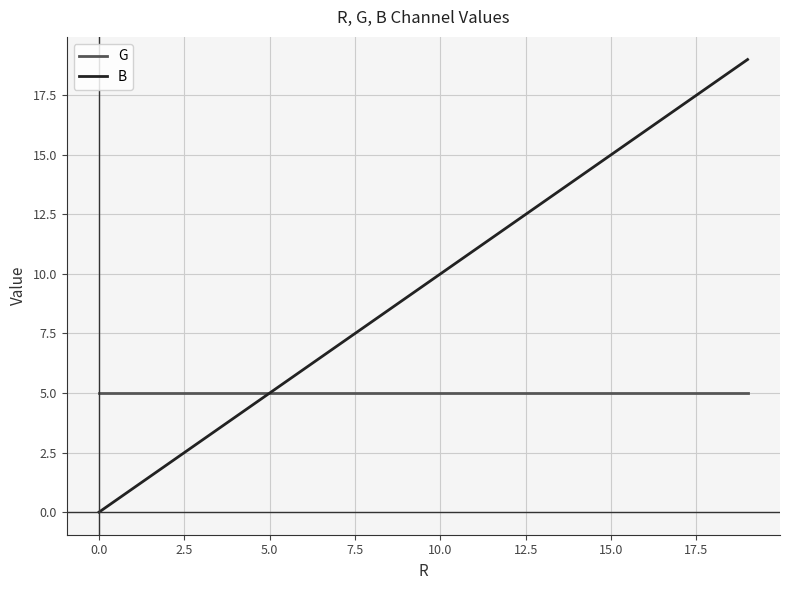

Which series has the largest total across all categories?

B